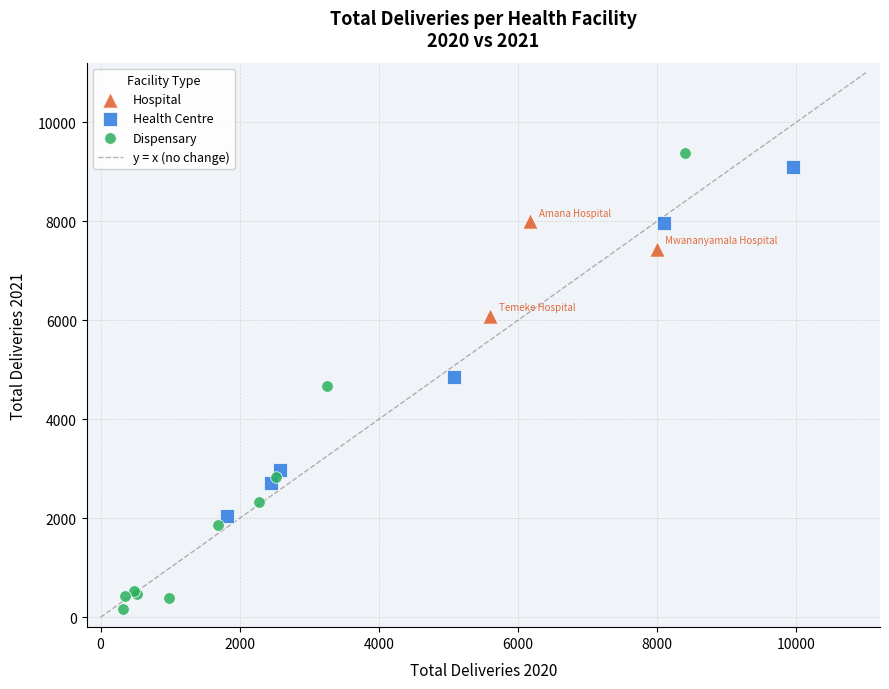

Which series reaches the minimum Y coordinate?

Dispensary